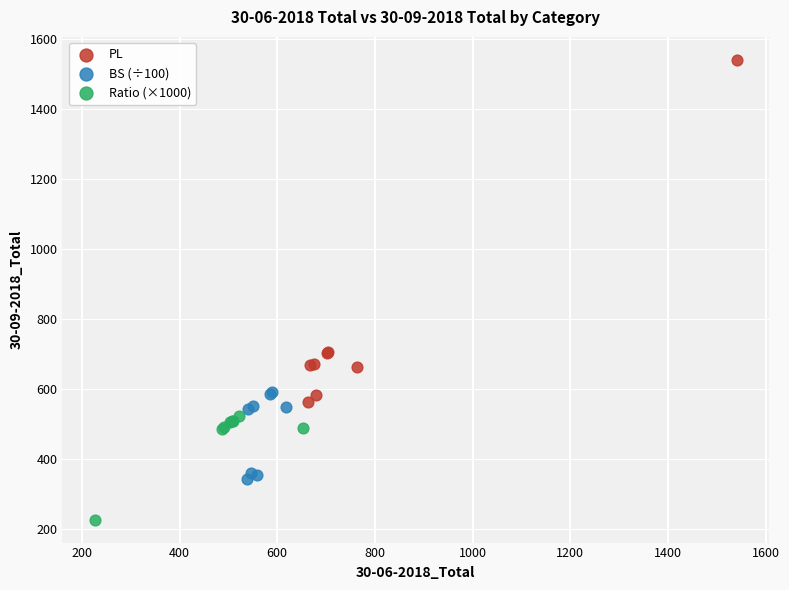

What are all the series names shown in the legend?

PL, BS (÷100), Ratio (×1000)